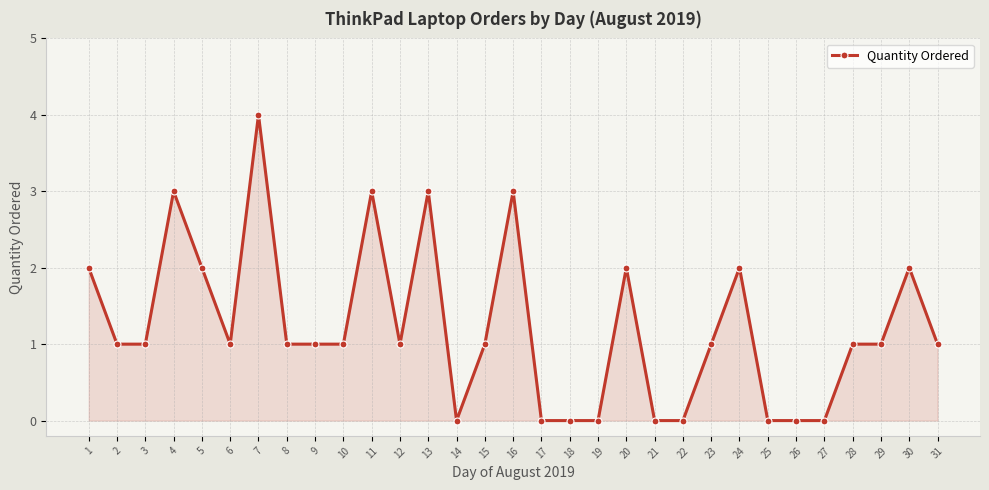

How many lines are shown in the chart?

1